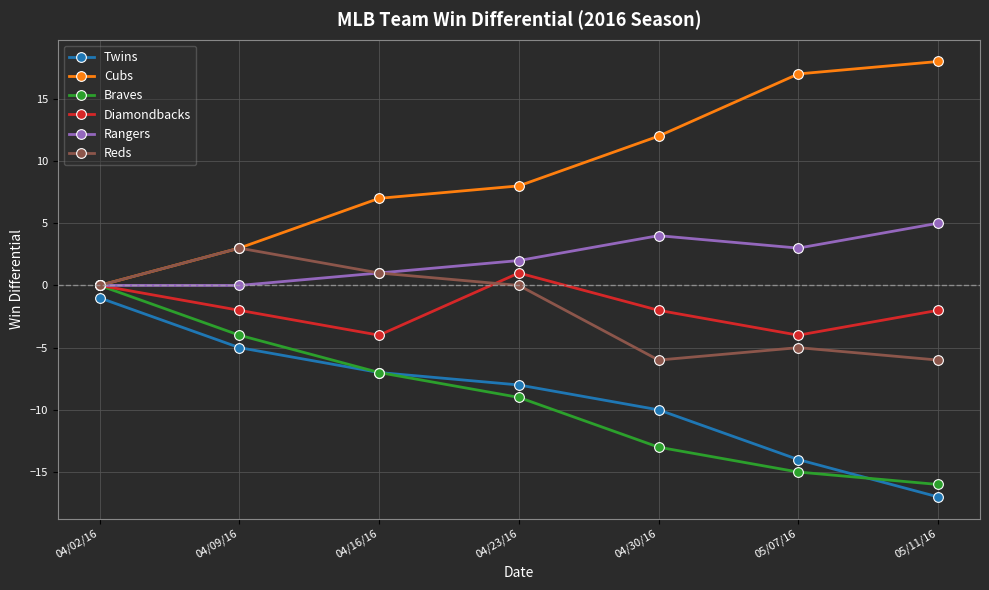

What is the minimum value shown in the chart?

-17